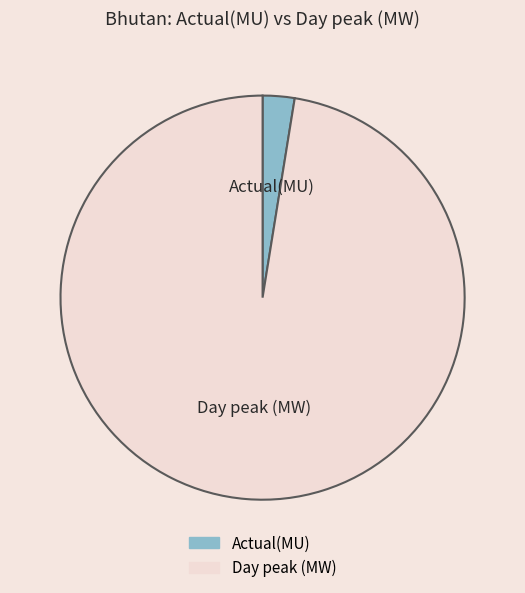

Between Actual(MU) and Day peak (MW), which is larger?

Day peak (MW)